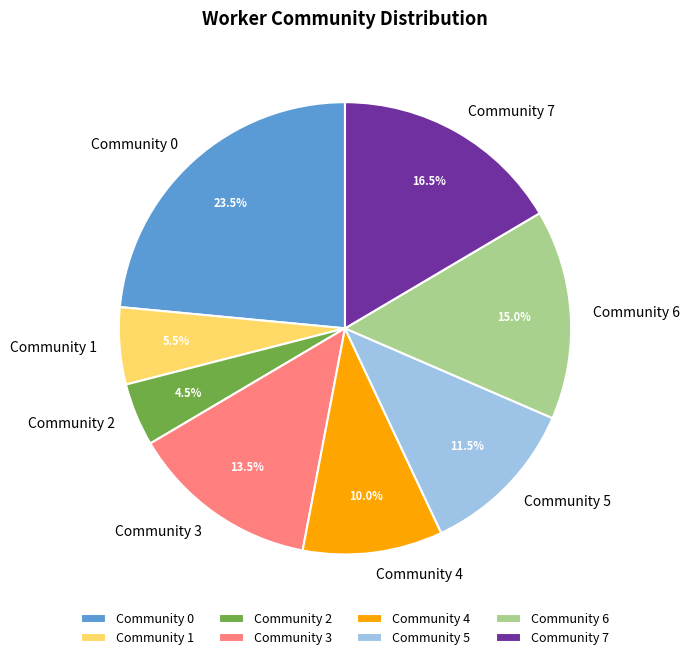

How many slices are in this pie chart?

8